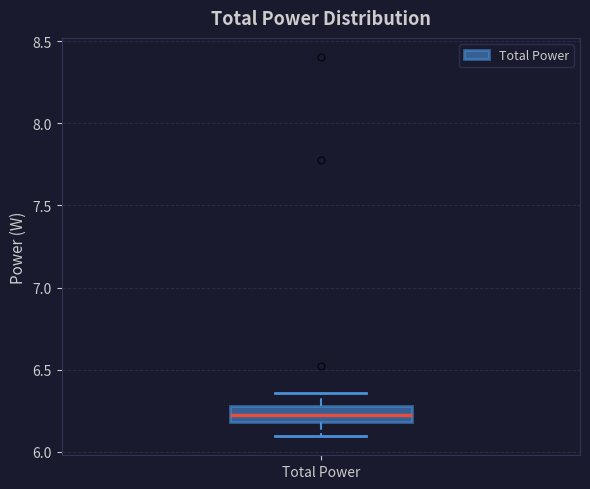

Read this box plot against the y-axis: the position of the median line, the range covered by the box, and the ends of both whiskers. The values are not printed on the chart, so give them approximately, as read against the axis.

median 6.20 (inside the box), box 6.20 to 6.30, whiskers 6.10 to 6.35